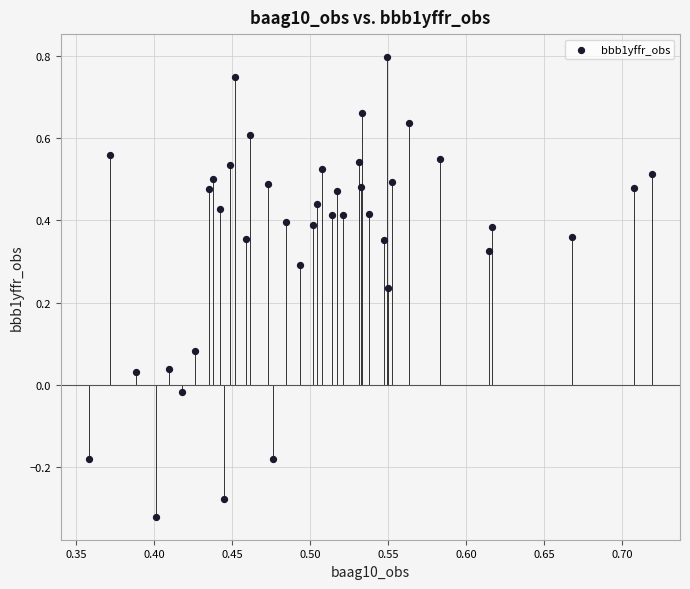

What is the range of Y values (max minus min)?

1.1